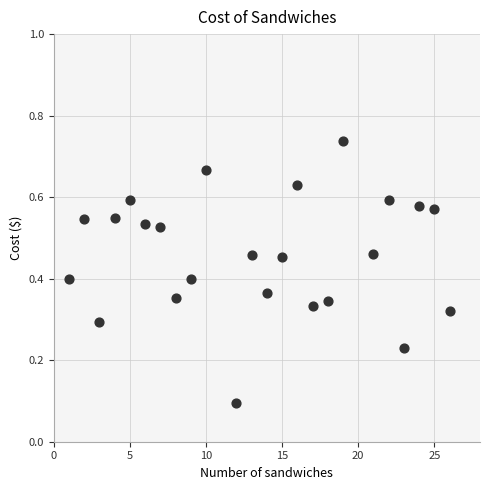

What is the range of X values (max minus min)?

25.0